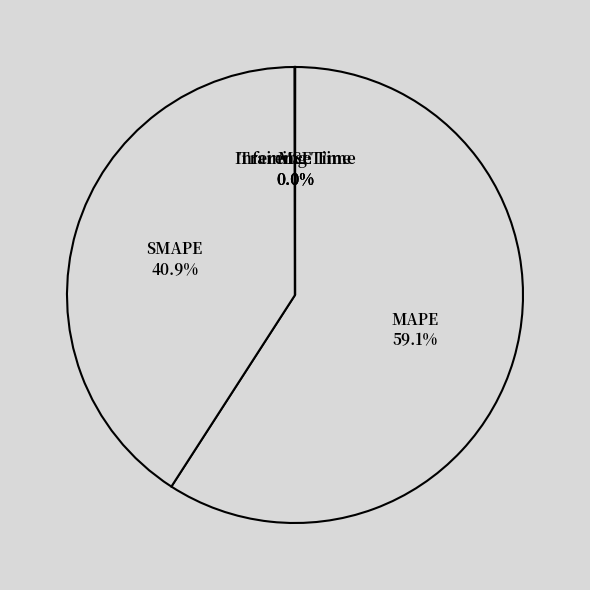

Which slice is the largest?

MAPE